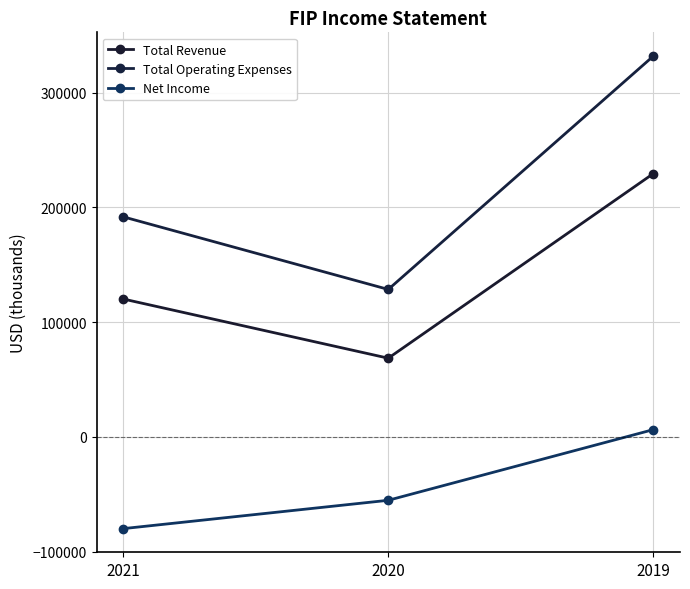

Where is Total Operating Expenses nearest to the value 230200?

2021